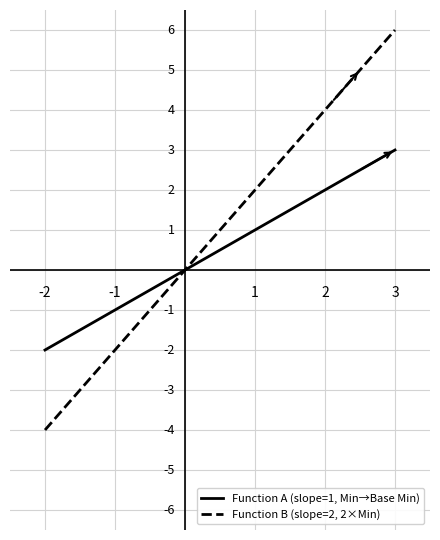

Which series has the largest range (max minus min)?

Function B (slope=2, 2×Min)